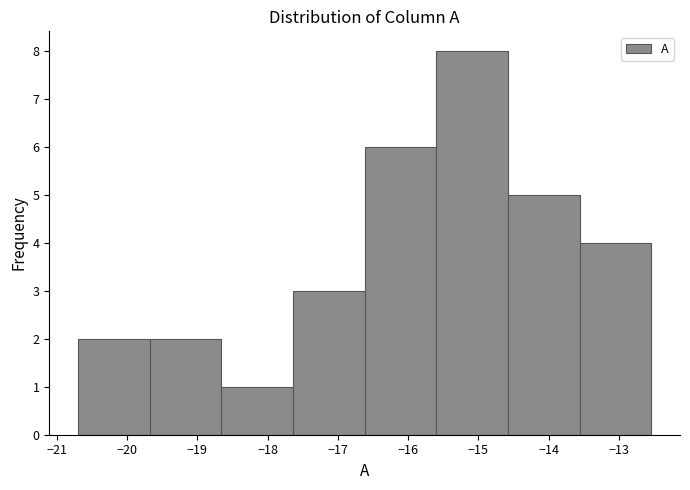

Reading left to right, list every bar in this chart as the range it spans on the x-axis followed by its height. Neither the bar edges nor the heights are printed on the chart, so give them approximately, as read against the axes.

-20.70 to -19.68: 2
-19.68 to -18.66: 2
-18.66 to -17.64: 1
-17.64 to -16.62: 3
-16.62 to -15.60: 6
-15.60 to -14.58: 8
-14.58 to -13.56: 5
-13.56 to -12.54: 4